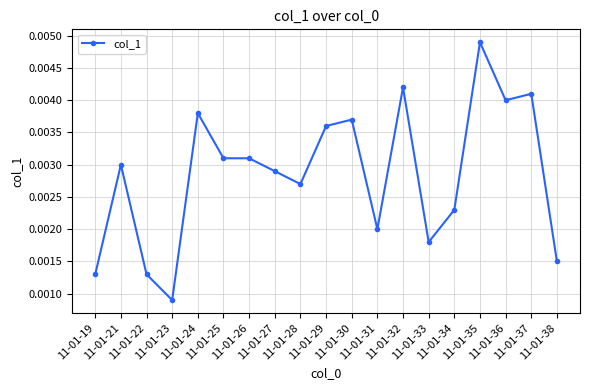

Count the values in the range 0 to 1.

19